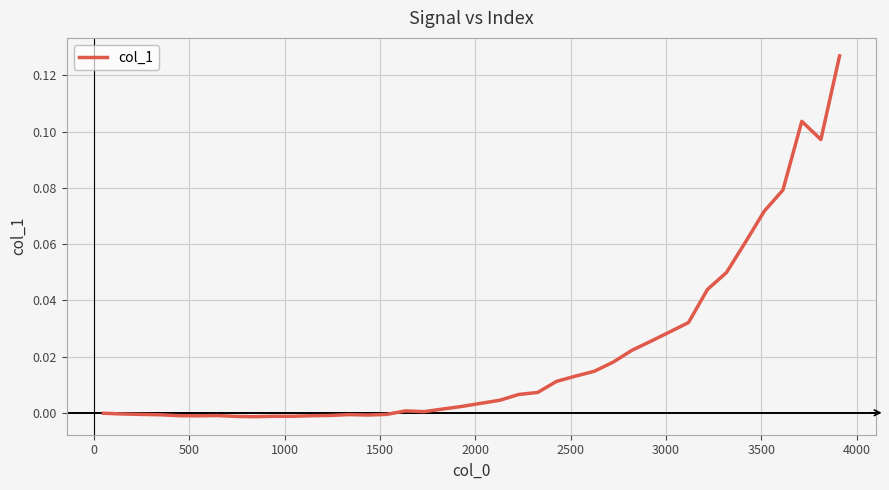

Does the chart display data point markers on the line(s)?

No